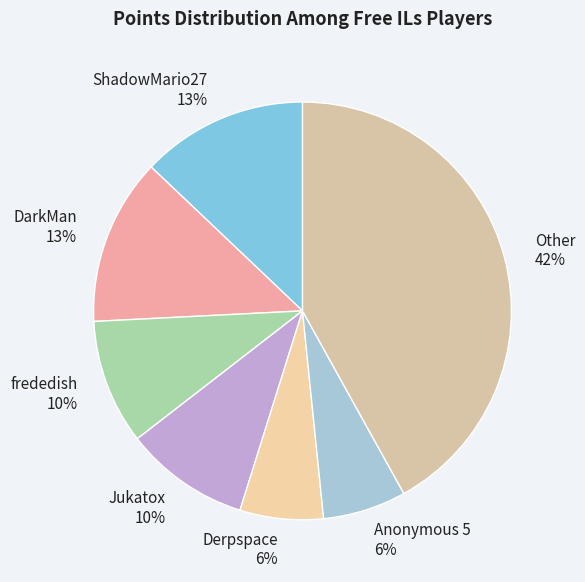

To the nearest percent, what is the average slice percentage?

14%